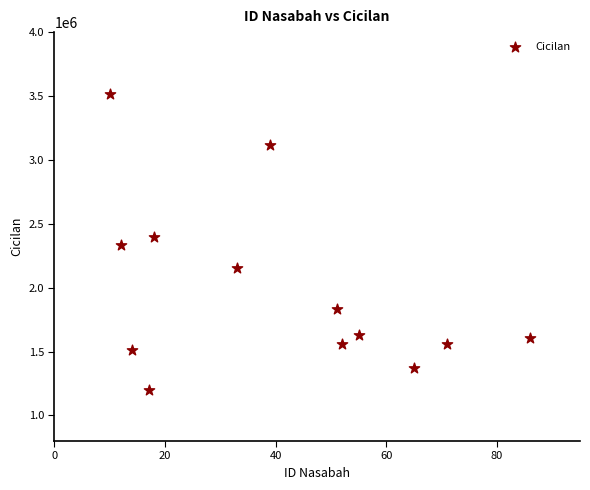

What is the range of X values (max minus min)?

76